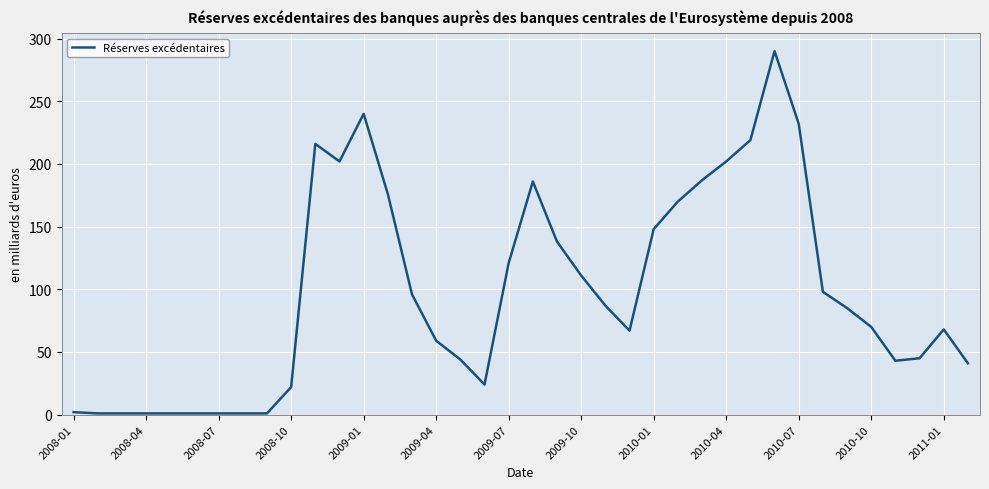

What is the difference between the maximum and minimum values?

289